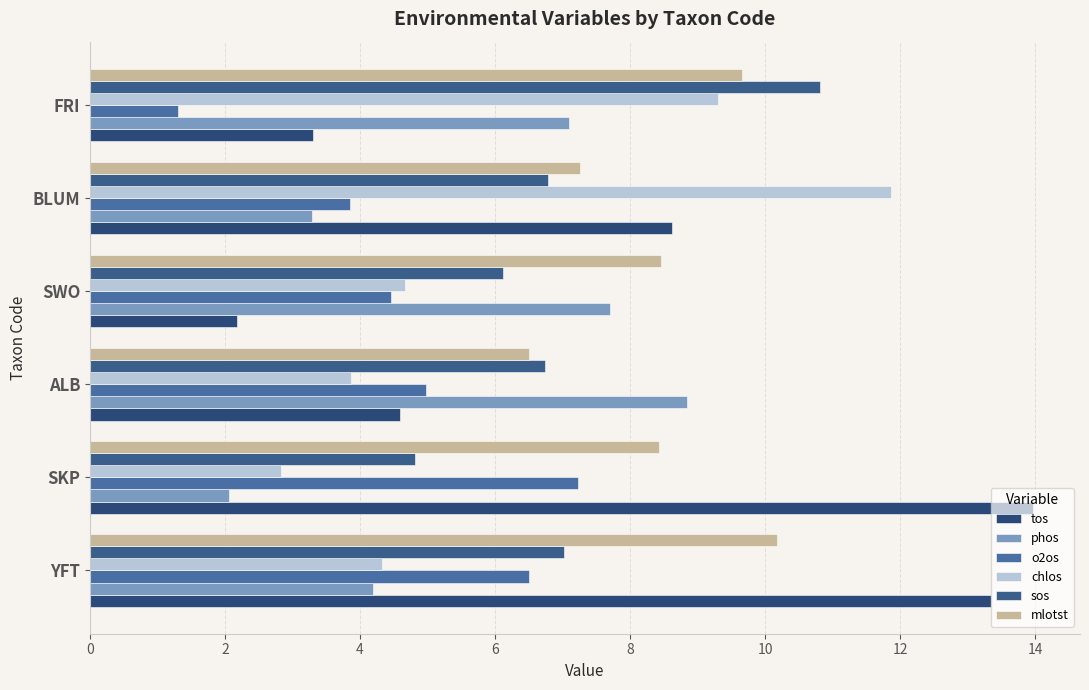

What is the smallest value displayed?

1.3